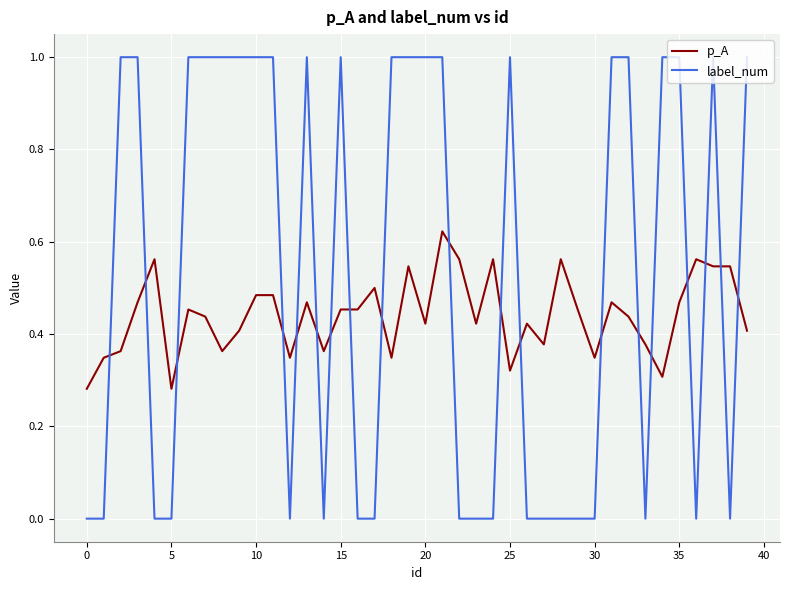

What is the difference between the maximum and minimum values in the label_num series?

1.0